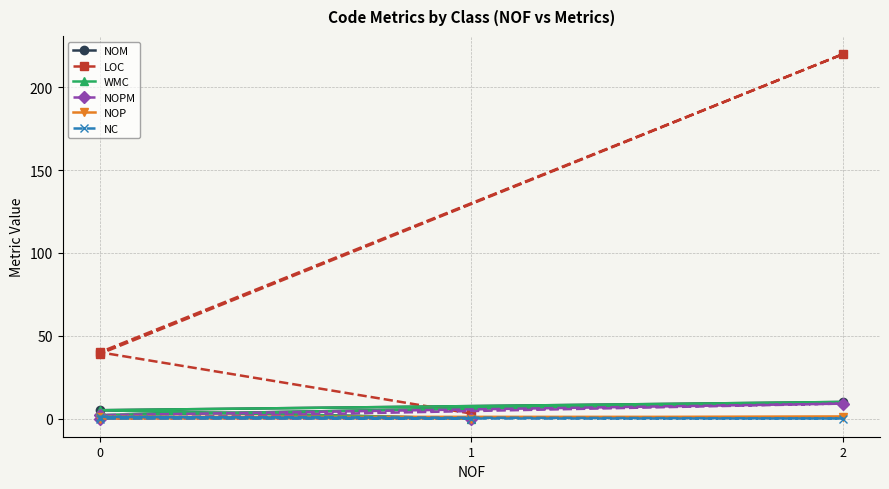

Which series has the largest total across all categories?

LOC